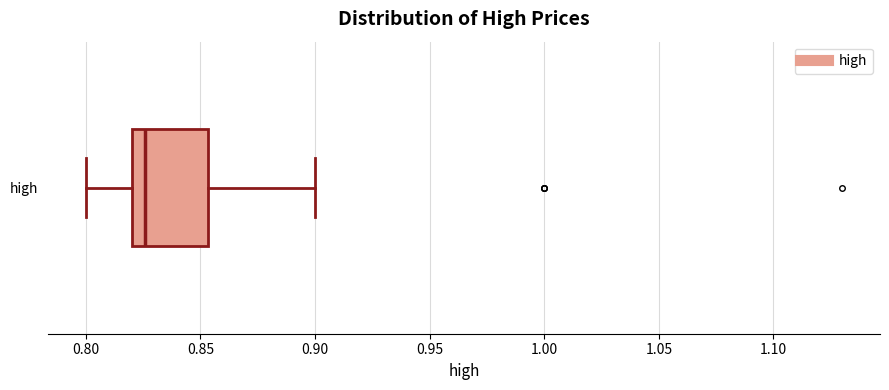

Read this box plot against the x-axis: the position of the median line, the range covered by the box, and the ends of both whiskers. The values are not printed on the chart, so give them approximately, as read against the axis.

median 0.825, box 0.820 to 0.855, whiskers 0.800 to 0.900